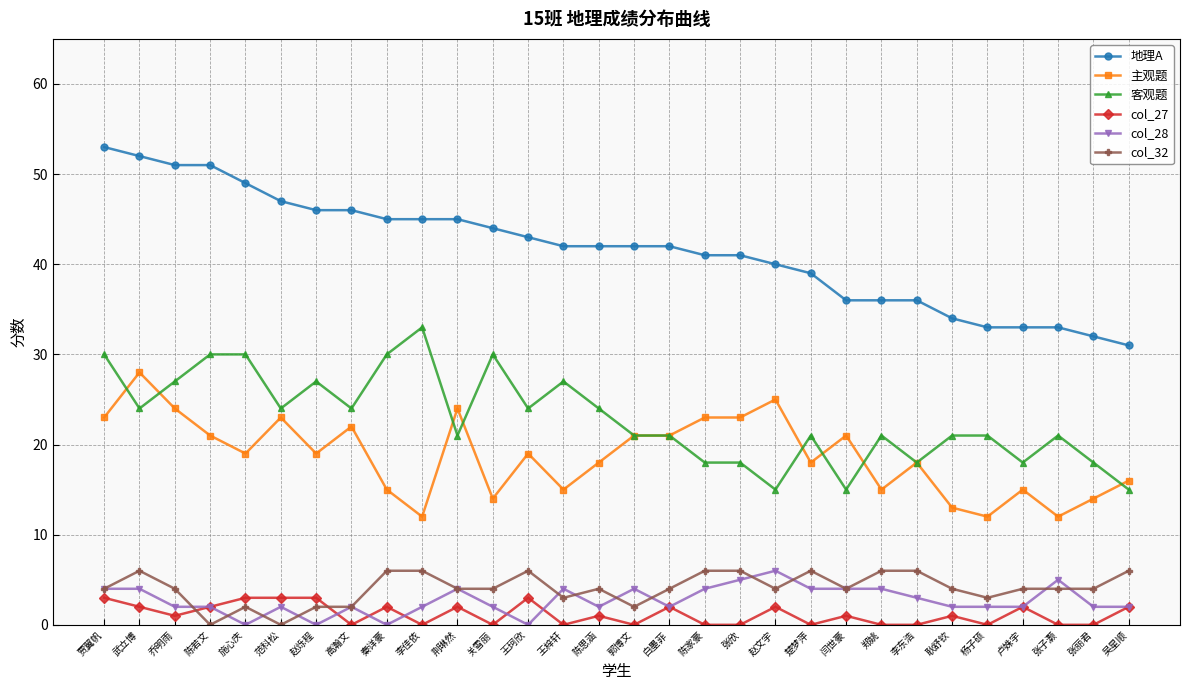

What is the label of the 5th point from the left?

施心庆